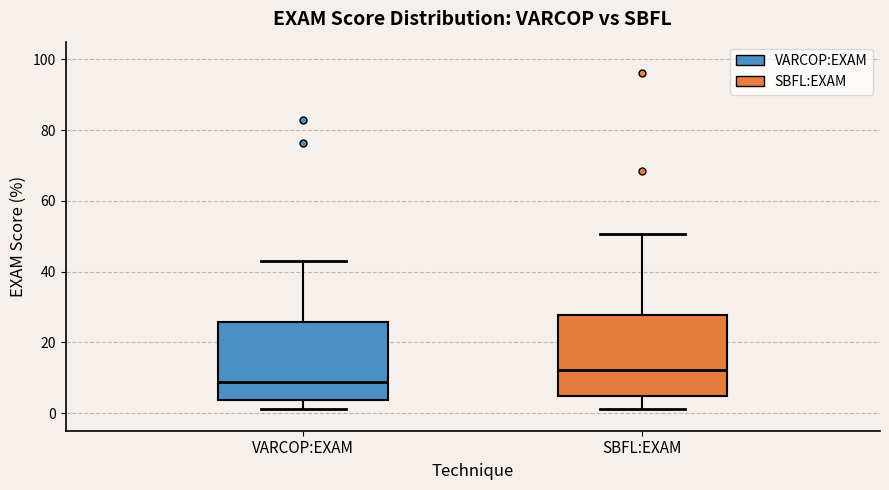

Where does the lower whisker of the box for VARCOP:EXAM end on the y-axis? The values are not printed on the chart, so give them approximately, as read against the axis.

2